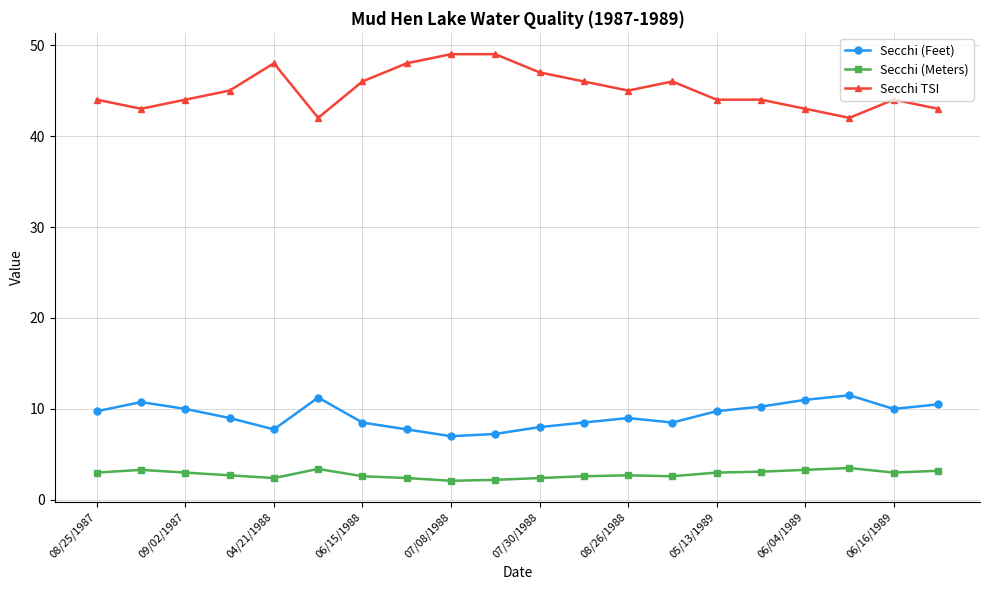

What are all the series names shown in the legend?

Secchi (Feet), Secchi (Meters), Secchi TSI